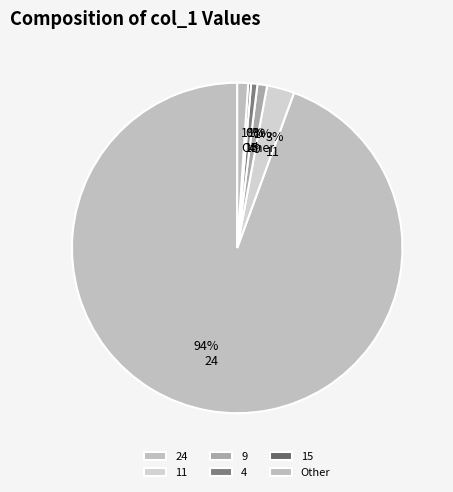

Which slice is the largest?

24